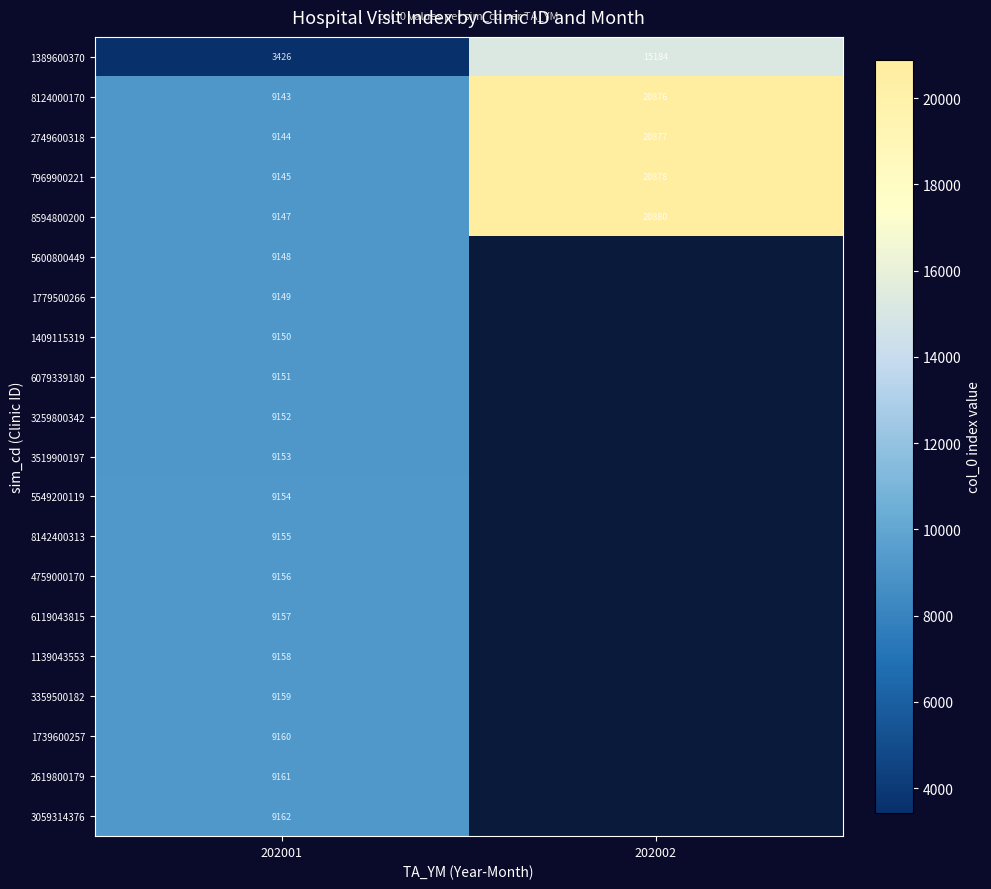

At which label does 7969900221 reach its minimum?

202001